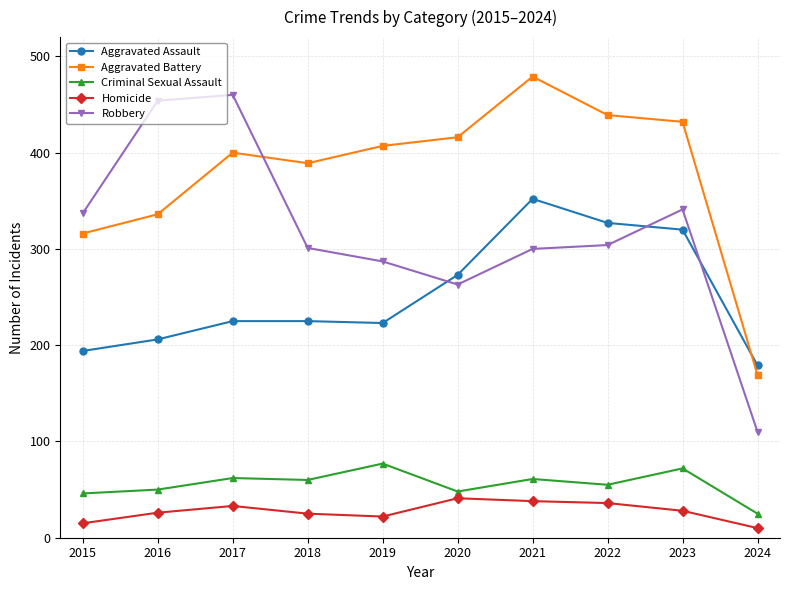

What is the value of the Aggravated Battery point at the 7th from the left?

479